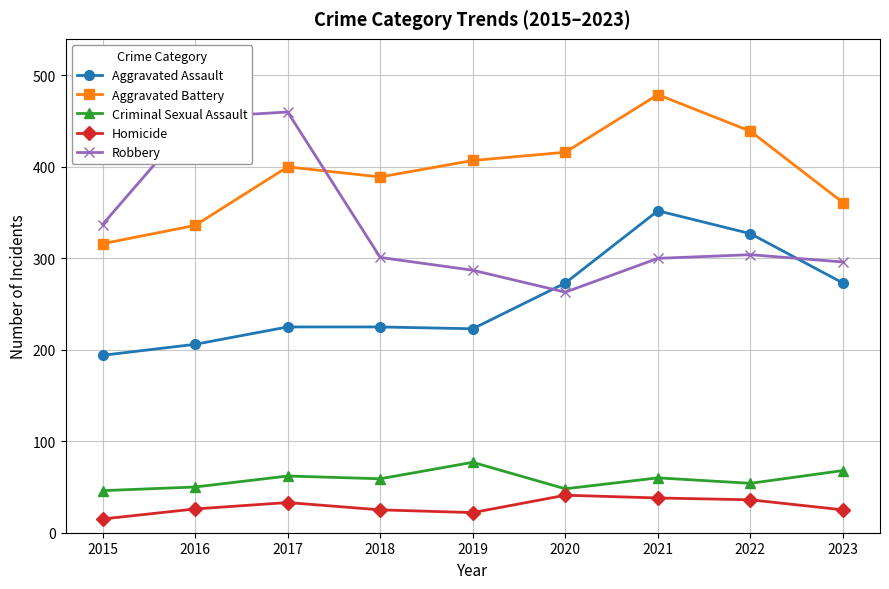

What is the difference between the highest and lowest values at 2023?

336